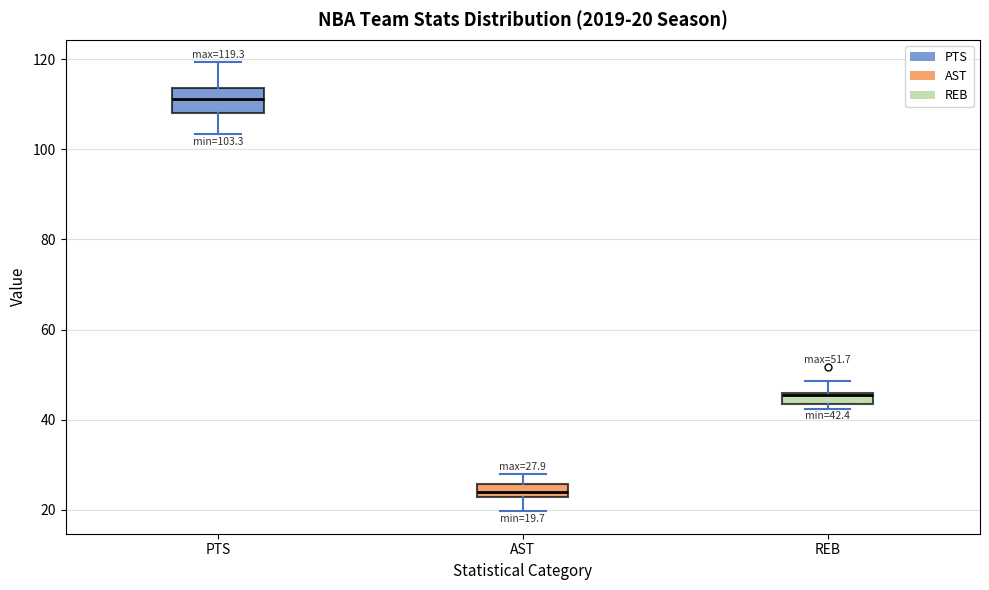

Which box has the lowest median line?

AST